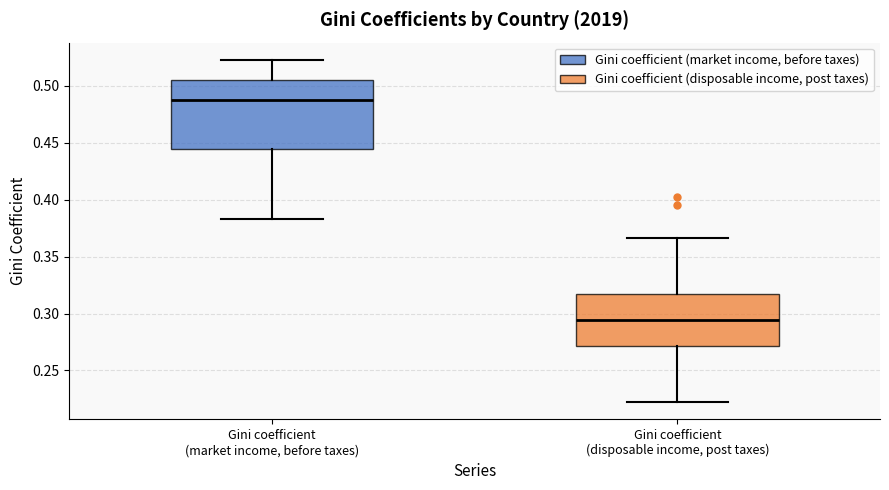

Comparing the boxes themselves (not the whiskers), which one is the tallest?

Gini coefficient (market income, before taxes)